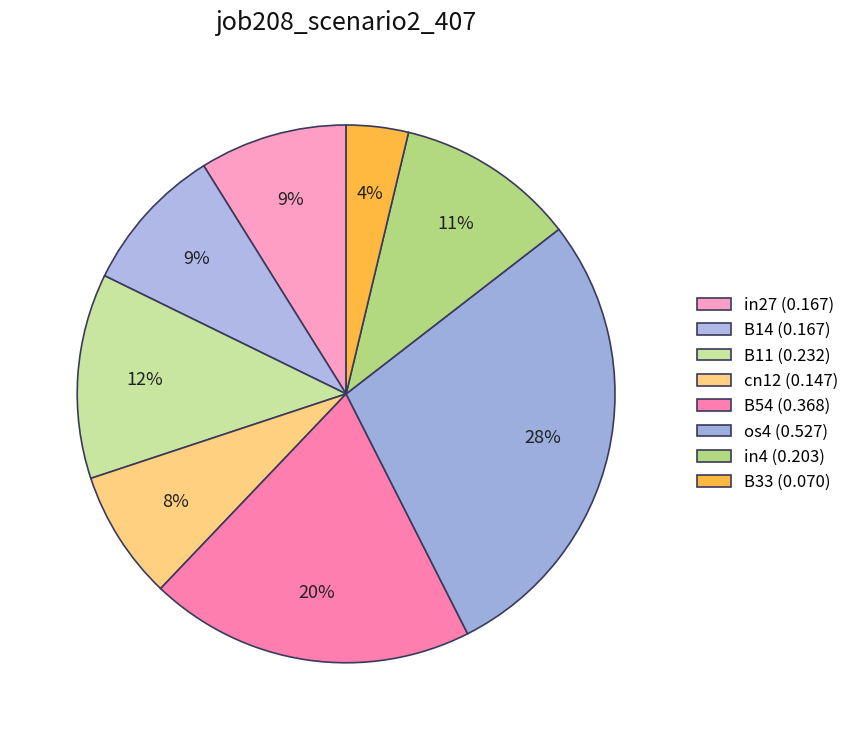

True or false: B14 accounts for 1% of the total.

False